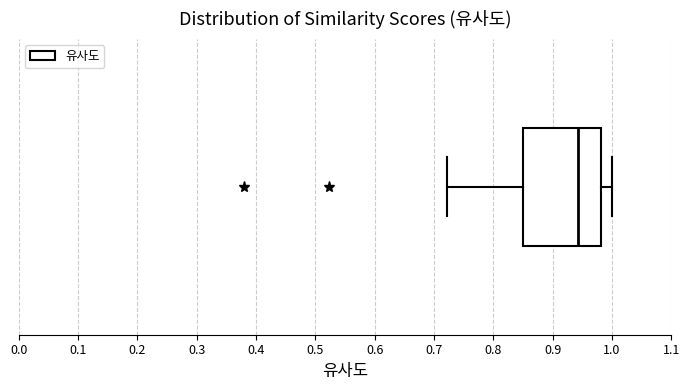

Transcribe this box plot: give where the median line is, the range the box spans, and where the two whiskers end, as read against the x-axis. The values are not printed on the chart, so give them approximately, as read against the axis.

median 0.94, box 0.85 to 0.98, whiskers 0.72 to 1.00